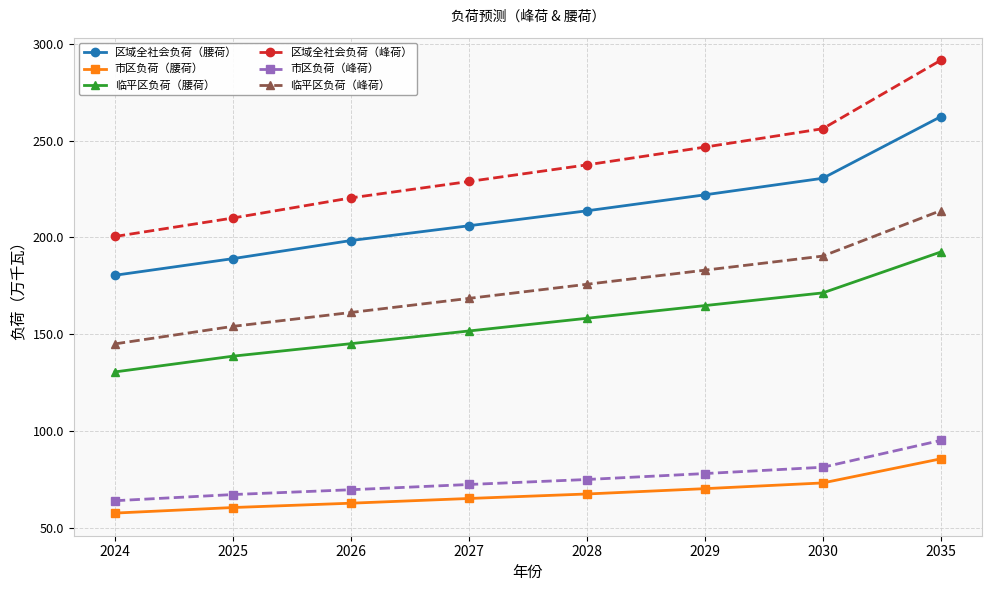

Which series has the largest total across all categories?

区域全社会负荷（峰荷）